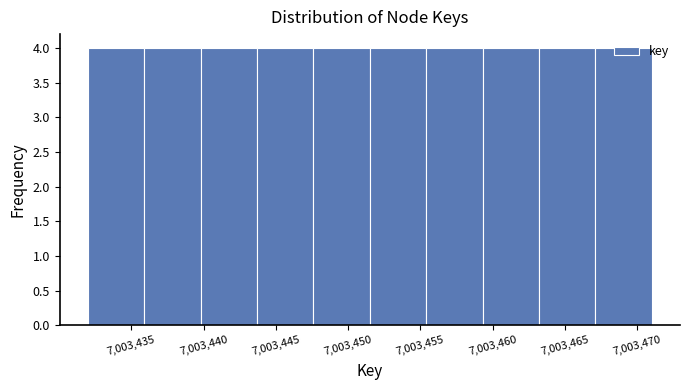

Reading left to right, list every bar in this chart as the range it spans on the x-axis followed by its height. Neither the bar edges nor the heights are printed on the chart, so give them approximately, as read against the axes.

7003432.0 to 7003435.9: 4
7003435.9 to 7003439.8: 4
7003439.8 to 7003443.7: 4
7003443.7 to 7003447.6: 4
7003447.6 to 7003451.5: 4
7003451.5 to 7003455.4: 4
7003455.4 to 7003459.3: 4
7003459.3 to 7003463.2: 4
7003463.2 to 7003467.1: 4
7003467.1 to 7003471.0: 4